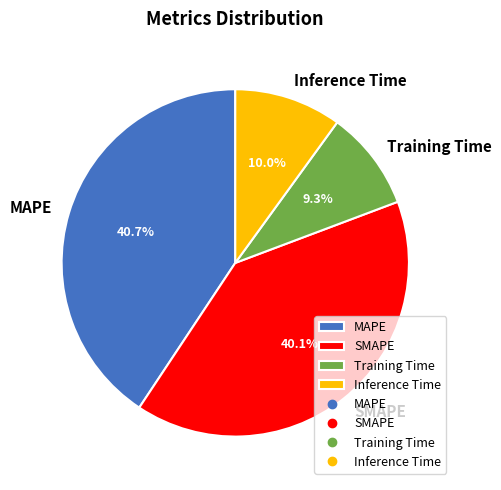

To the nearest percent, what is the combined percentage of SMAPE and Inference Time?

50%